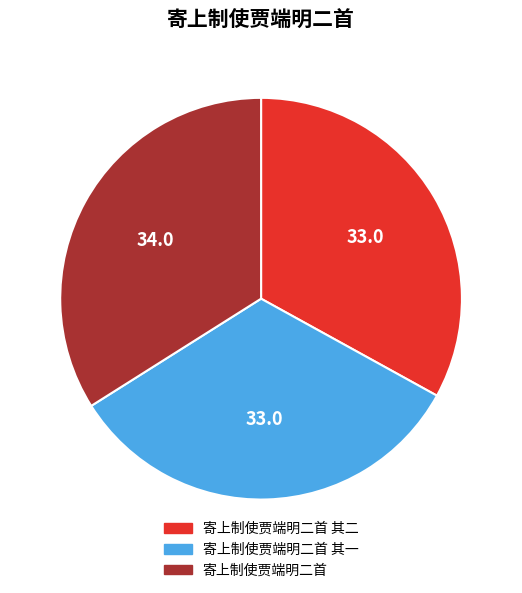

What is the ratio of the value at 寄上制使贾端明二首 其一 to the value at 寄上制使贾端明二首 其二?

1.0